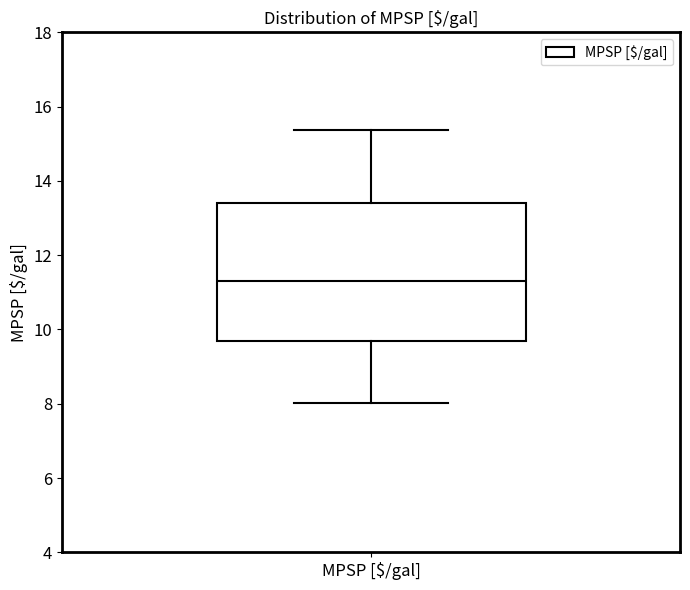

Read this box plot against the y-axis: the position of the median line, the range covered by the box, and the ends of both whiskers. The values are not printed on the chart, so give them approximately, as read against the axis.

median 11.4, box 9.6 to 13.4, whiskers 8.0 to 15.4